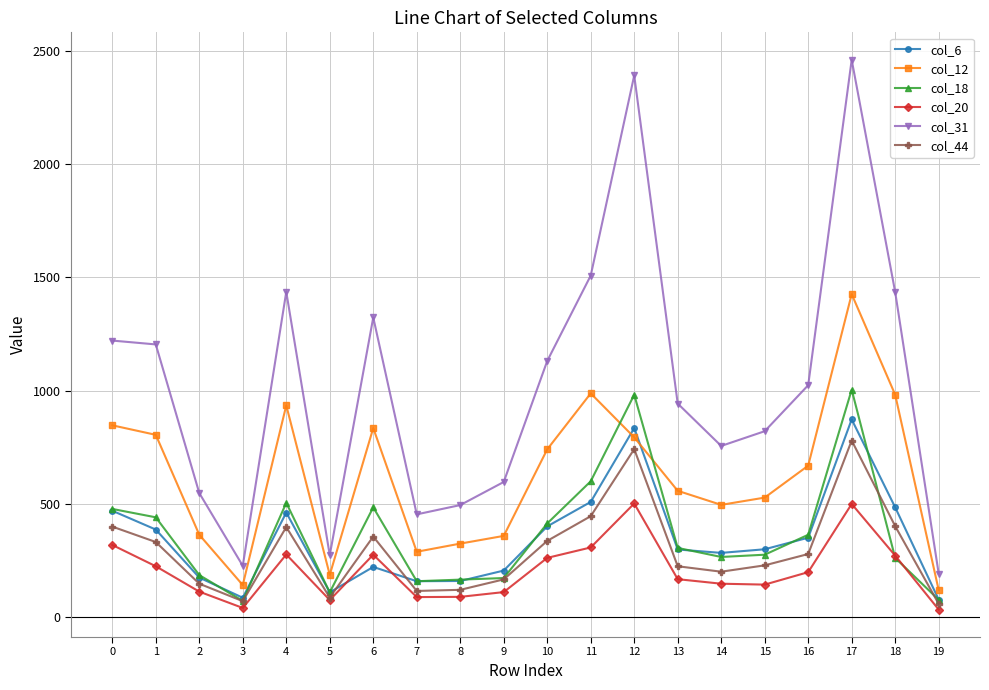

What is the difference between the highest and lowest values at 14?

608